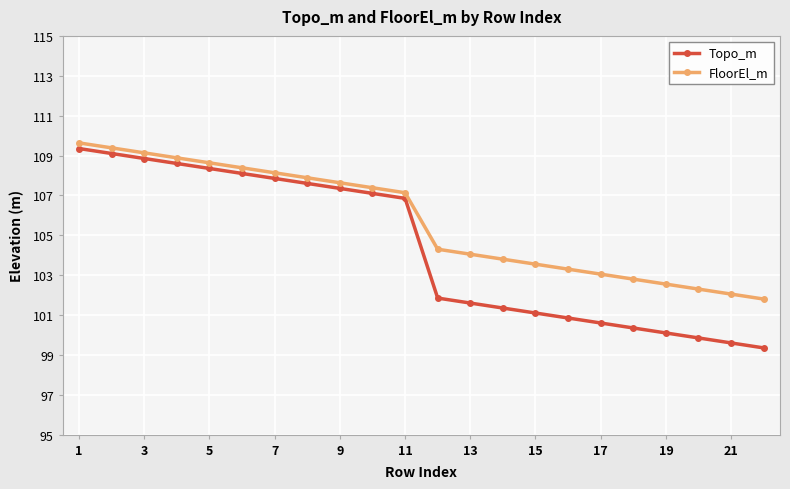

What is the difference between the maximum and minimum values in the FloorEl_m series?

7.8